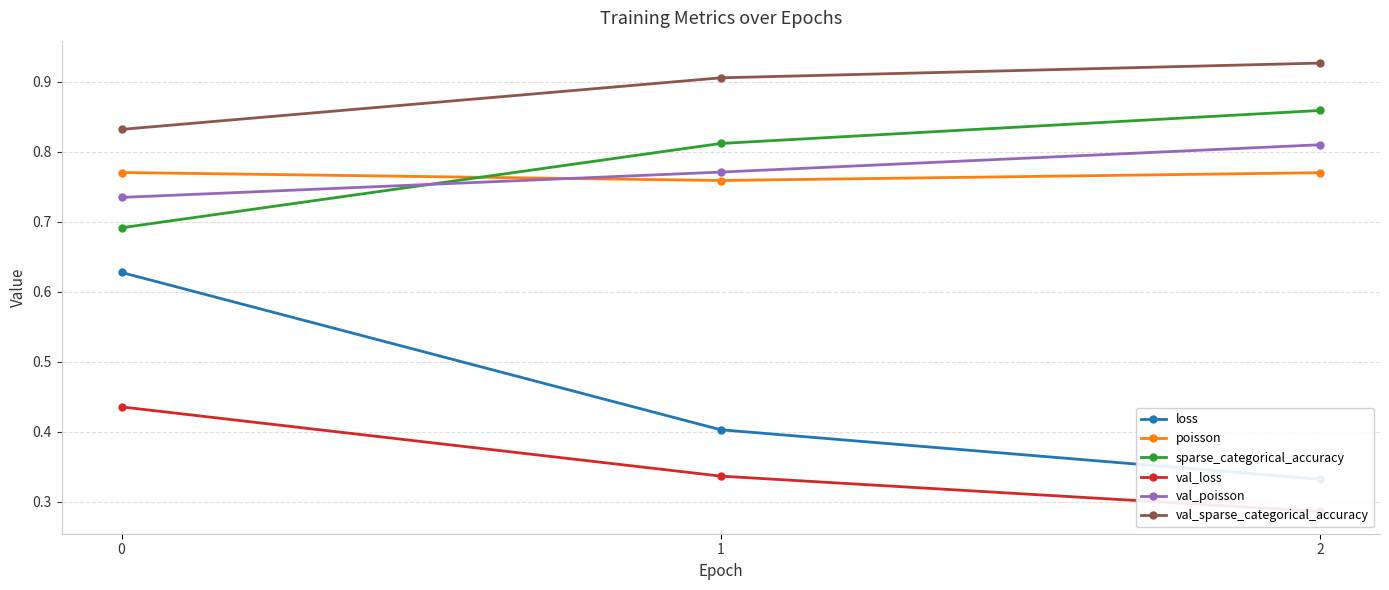

Reading left to right, list all the values displayed in this chart.

loss: 0=0.6	1=0.4	2=0.3
poisson: 0=0.8	1=0.8	2=0.8
sparse_categorical_accuracy: 0=0.7	1=0.8	2=0.9
val_loss: 0=0.4	1=0.3	2=0.3
val_poisson: 0=0.7	1=0.8	2=0.8
val_sparse_categorical_accuracy: 0=0.8	1=0.9	2=0.9